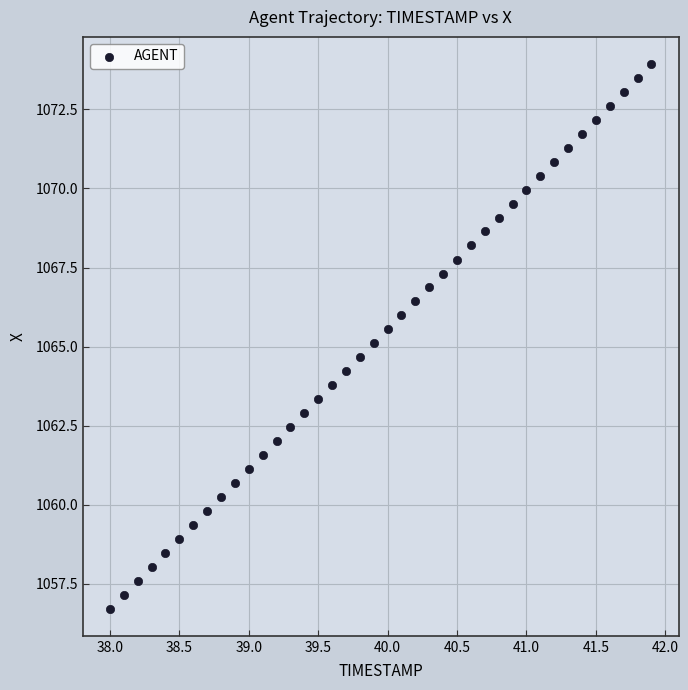

What is the range of X values (max minus min)?

3.9